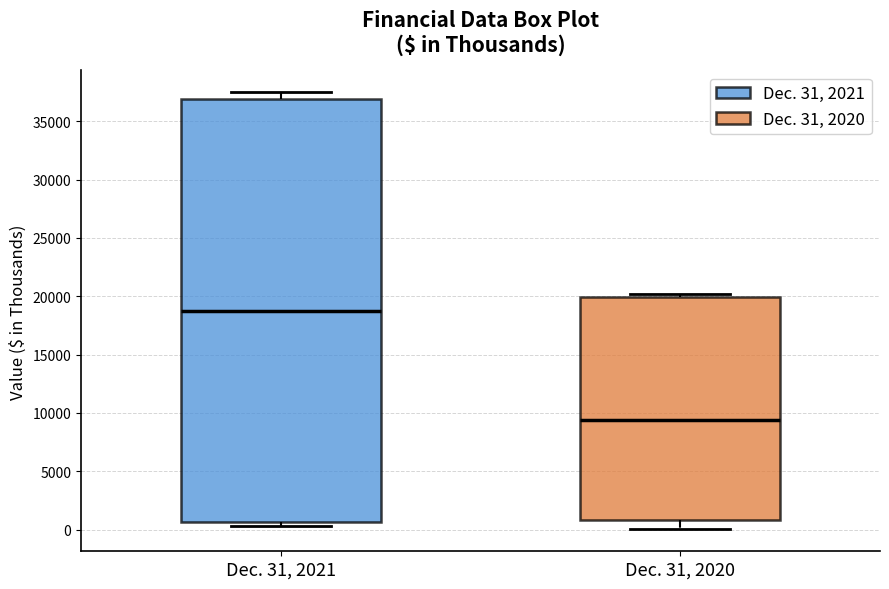

Reading left to right, transcribe this box plot: for each box, give where its median line is, the range the box spans, and where its two whiskers end, as read against the y-axis. The values are not printed on the chart, so give them approximately, as read against the axis.

Dec. 31, 2021: median 18500, box 500 to 37000, whiskers 500 (just below the box's lower edge) to 37500
Dec. 31, 2020: median 9500, box 1000 to 20000, whiskers 0 to 20000 (just above the box's upper edge)